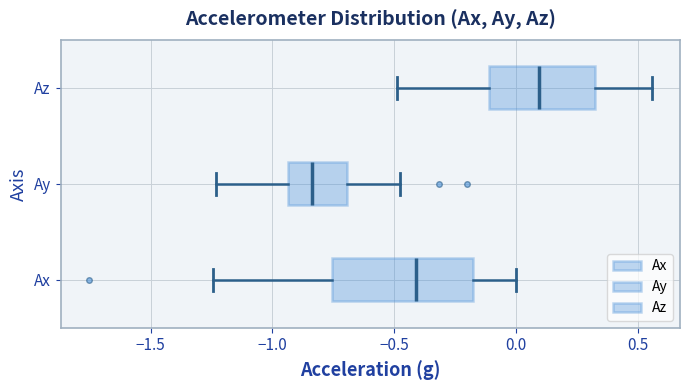

Reading bottom to top, transcribe this box plot: for each box, give where its median line is, the range the box spans, and where its two whiskers end, as read against the x-axis. The values are not printed on the chart, so give them approximately, as read against the axis.

Ax: median -0.40, box -0.75 to -0.20, whiskers -1.25 to 0.00
Ay: median -0.85, box -0.95 to -0.70, whiskers -1.25 to -0.50
Az: median 0.10, box -0.10 to 0.30, whiskers -0.50 to 0.55